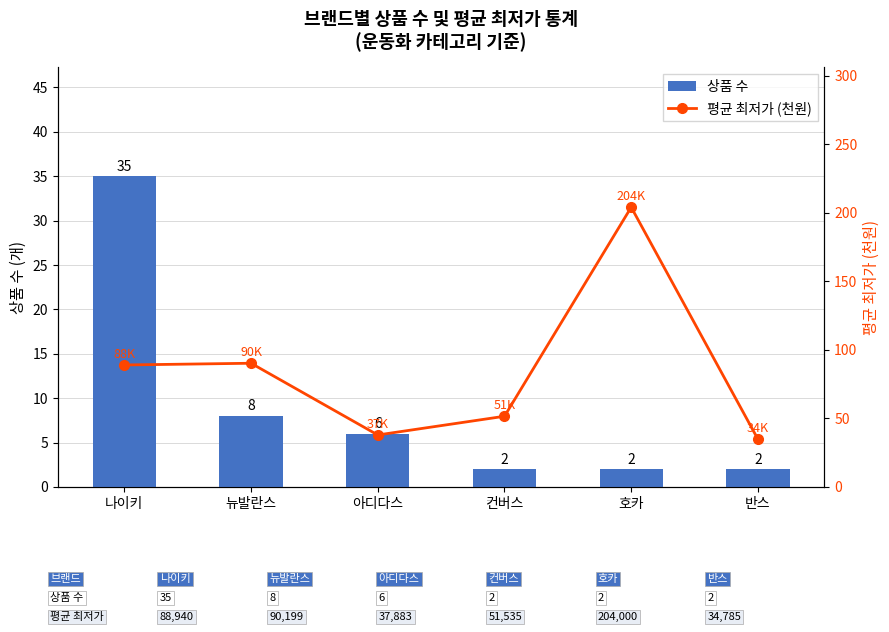

What value does the 평균 최저가 (천원) series have at 반스?

34.8